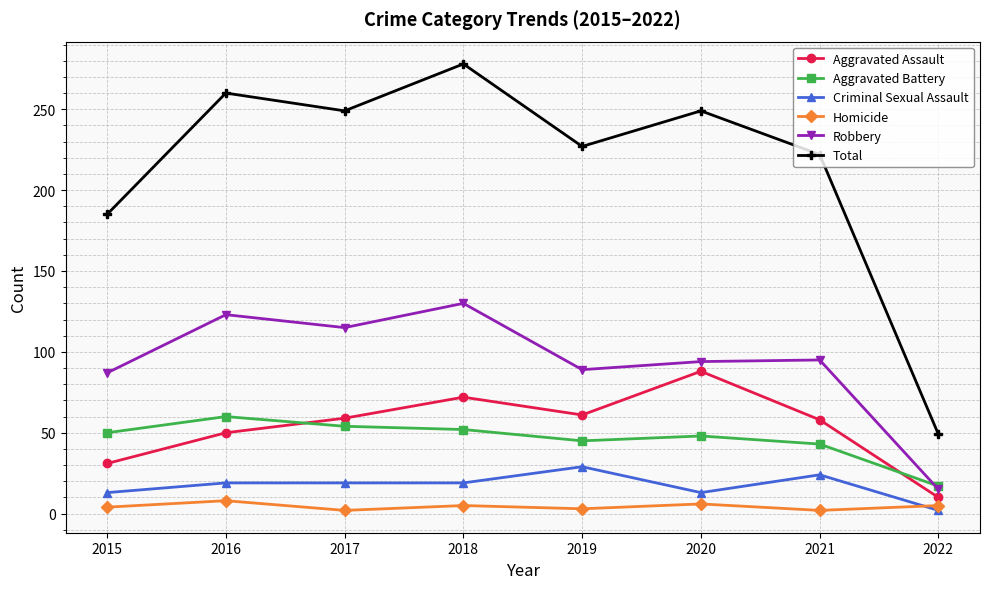

How many data points does each series have?

8